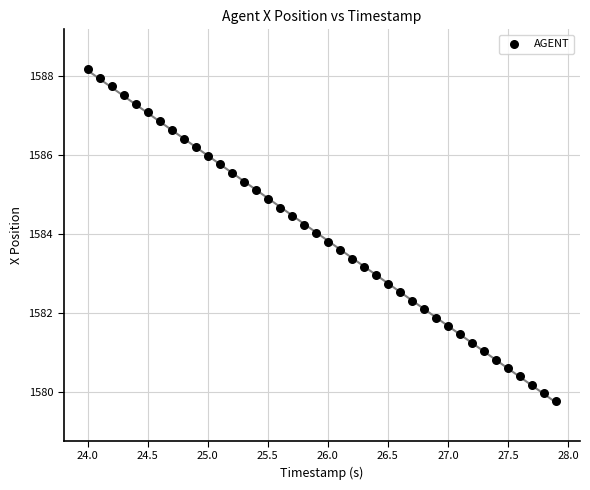

What is the range of X values (max minus min)?

3.9